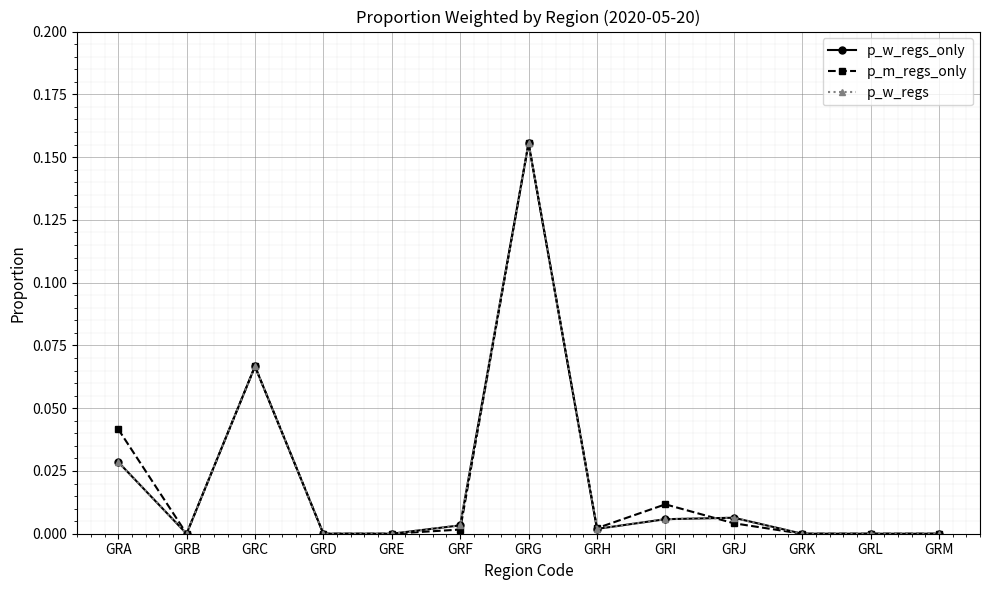

Does the chart have visible grid lines?

Yes